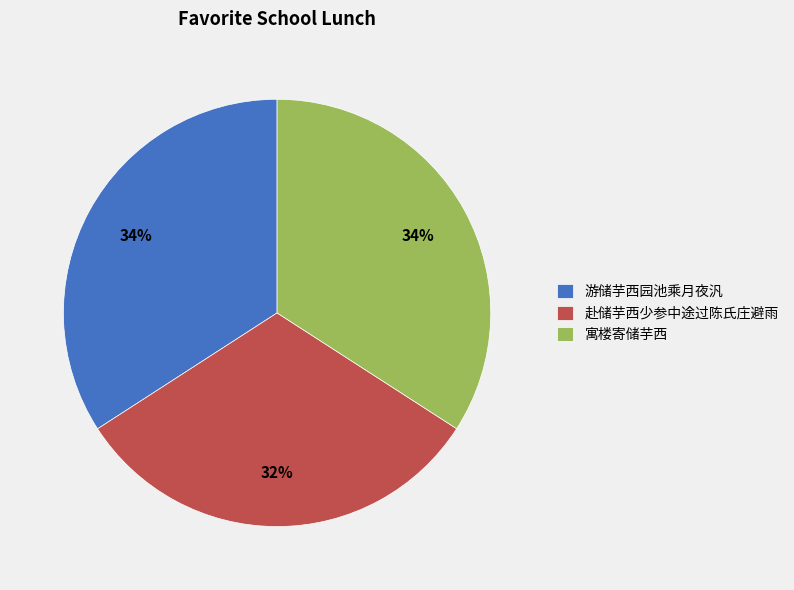

To the nearest percent, what is the combined percentage of 寓楼寄储芋西 and 游储芋西园池乘月夜汎?

68%